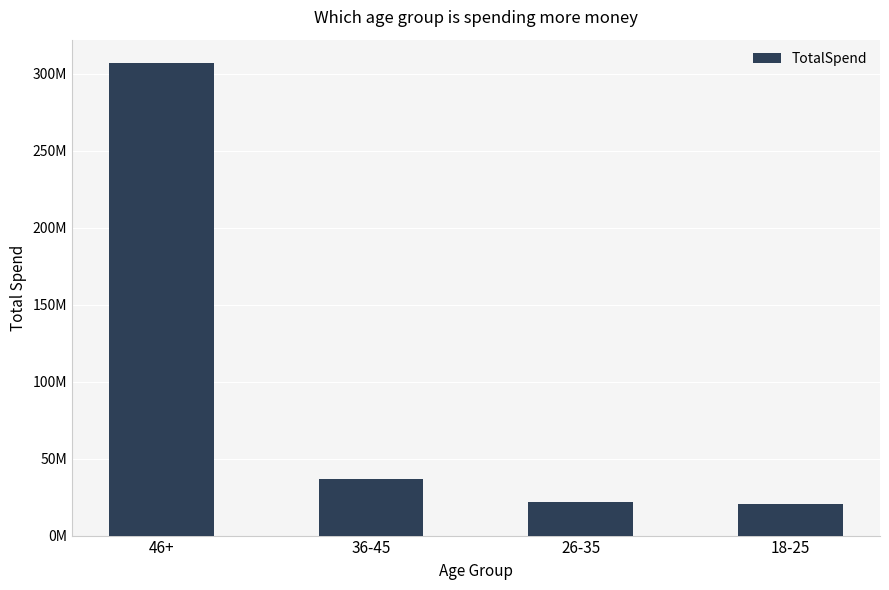

How many bars are there in total?

4